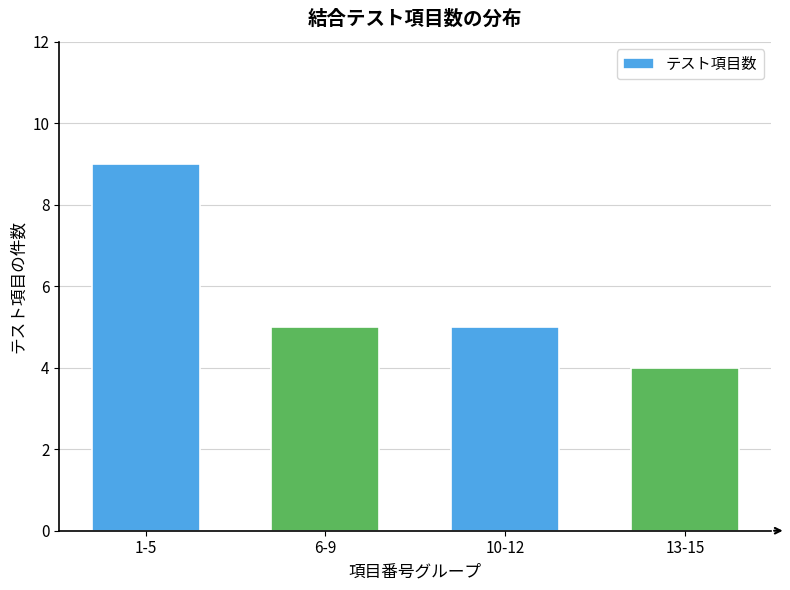

Reading left to right, extract all data points from this chart.

1-5=9	6-9=5	10-12=5	13-15=4